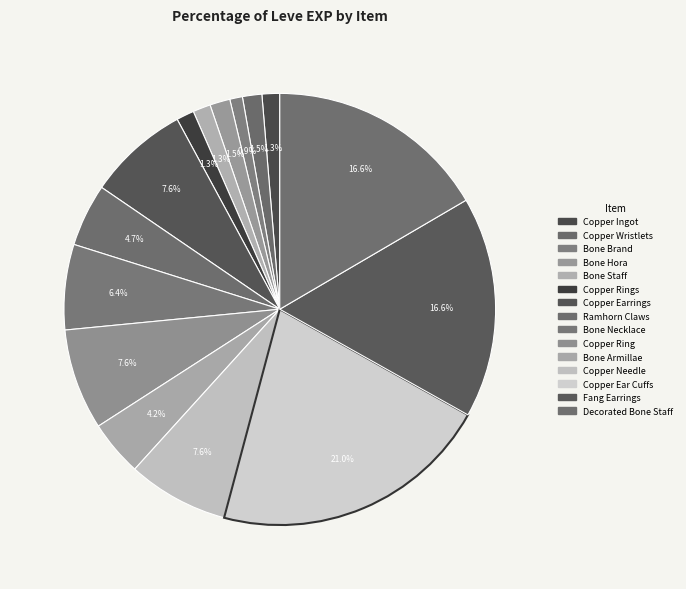

How many slices are in this pie chart?

15